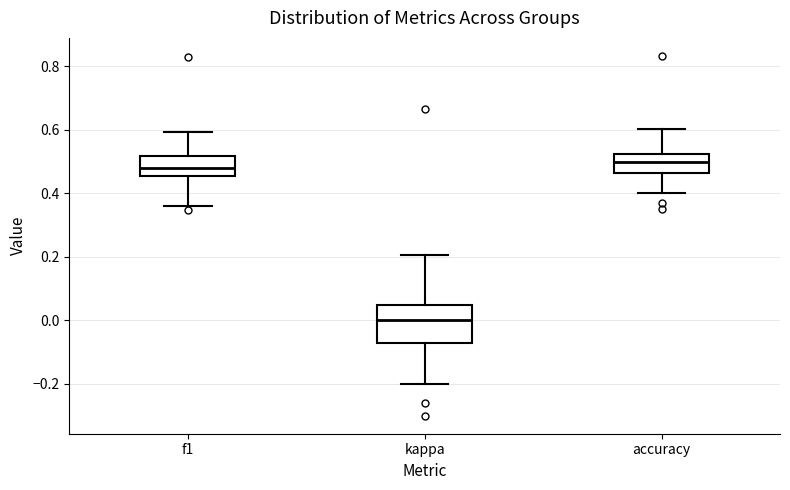

Which box's median line is the highest?

accuracy